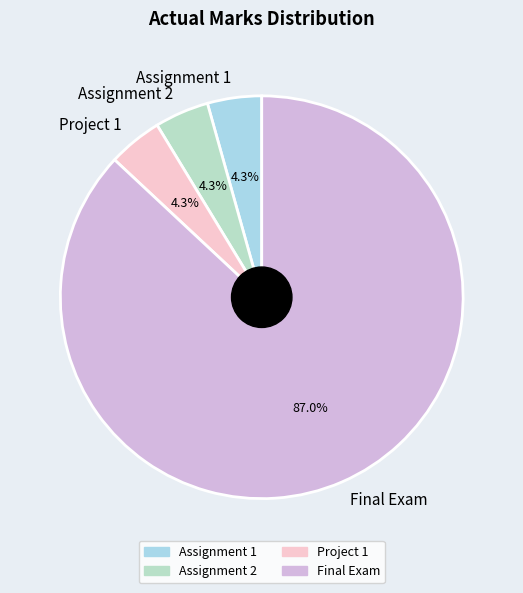

Which slice is the largest?

Final Exam